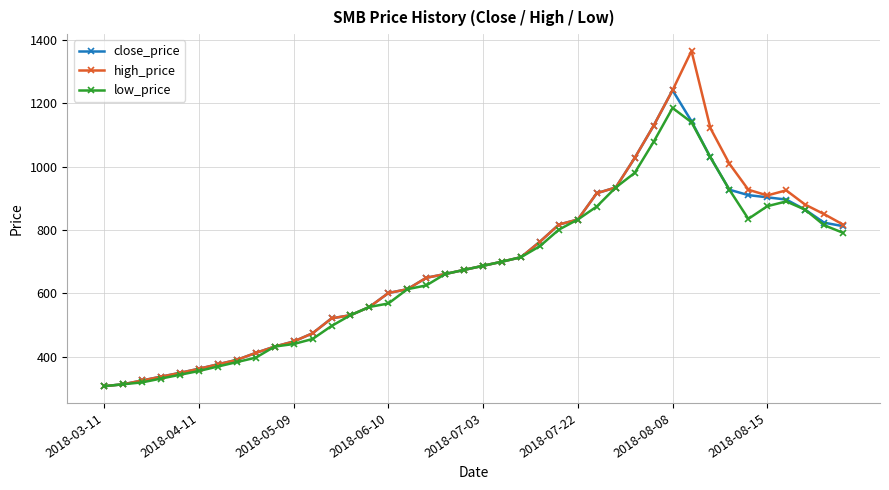

What is the minimum value for high_price?

307